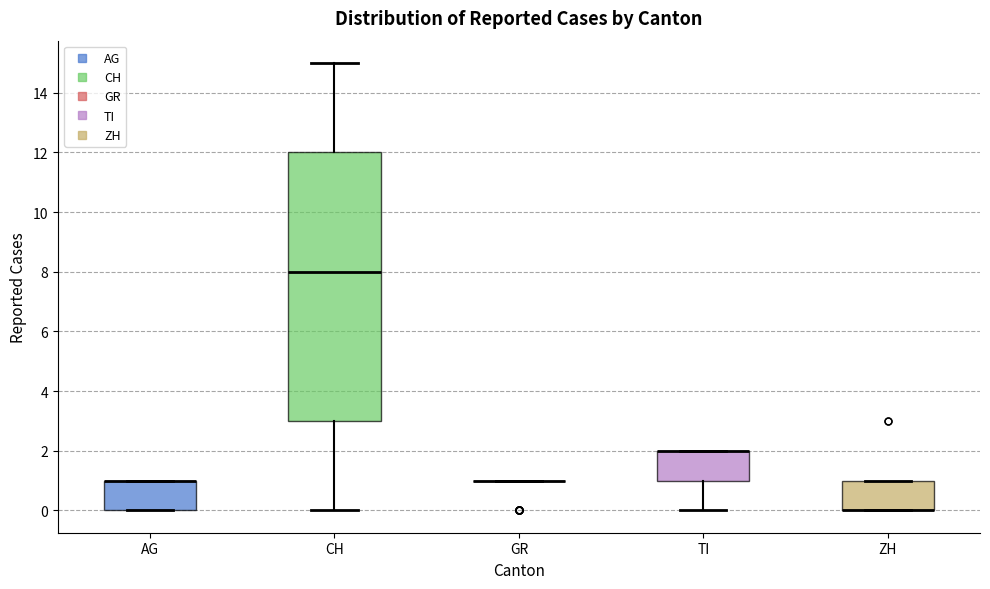

Where is the lower edge of the box for TI on the y-axis? The values are not printed on the chart, so give them approximately, as read against the axis.

1